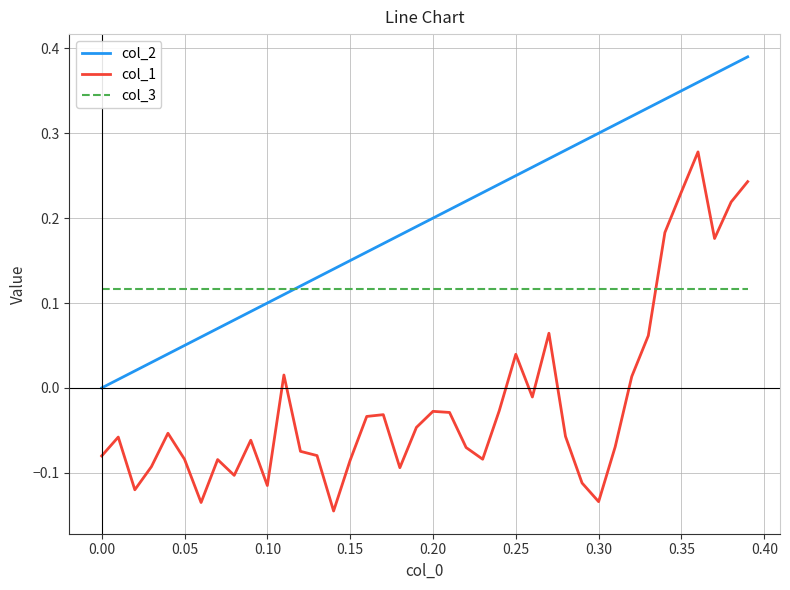

Rank the series by their maximum value, from highest to lowest.

col_2, col_1, col_3